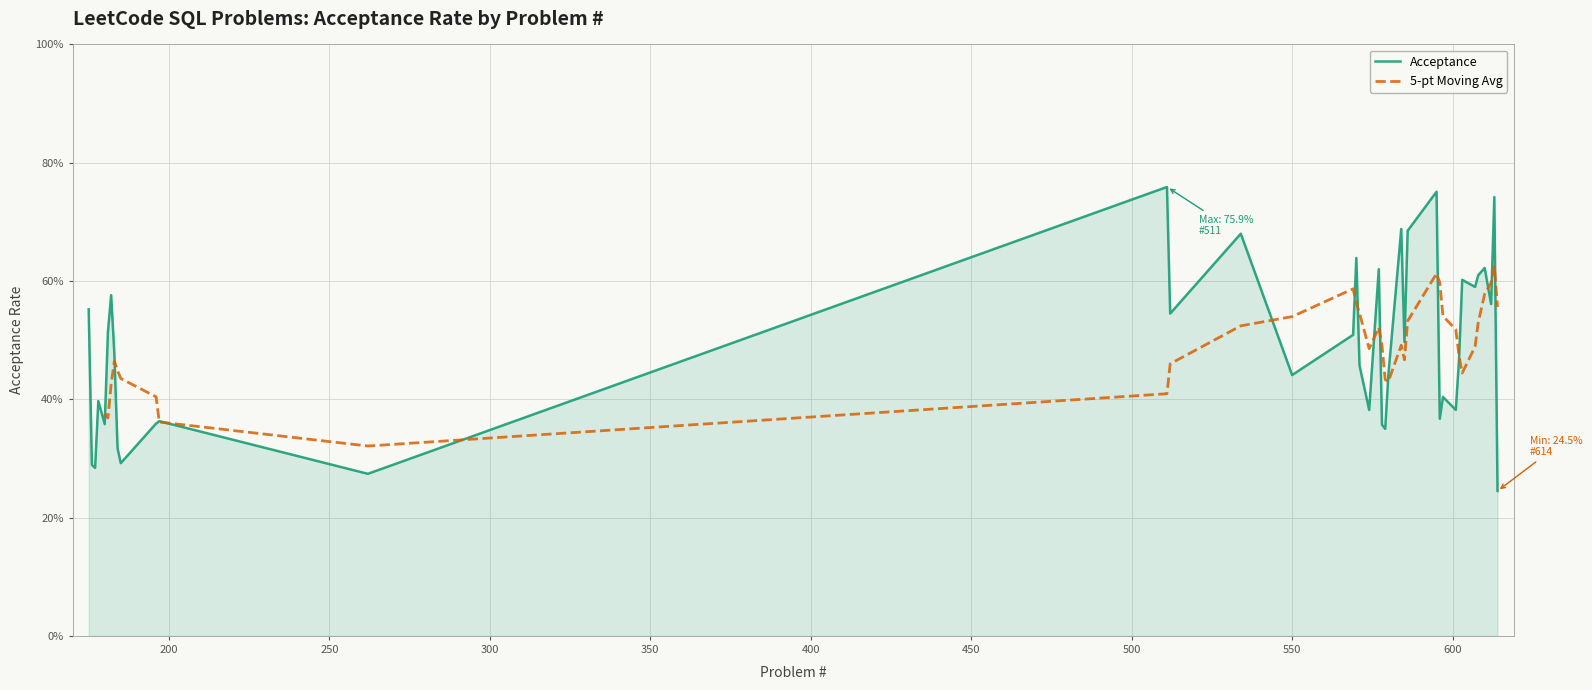

What is the value of the 24th point from the left?

0.3